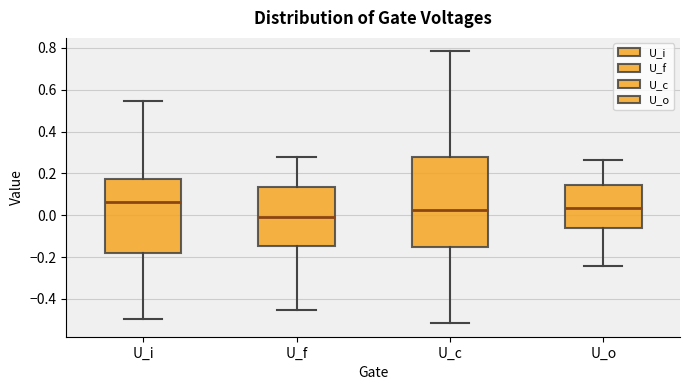

Reading left to right, read every box against the y-axis: the position of its median line, the range the box covers, and the ends of its whiskers. The values are not printed on the chart, so give them approximately, as read against the axis.

U_i: median 0.06, box -0.18 to 0.18, whiskers -0.50 to 0.54
U_f: median 0.00, box -0.14 to 0.14, whiskers -0.46 to 0.28
U_c: median 0.02, box -0.16 to 0.28, whiskers -0.52 to 0.78
U_o: median 0.04, box -0.06 to 0.14, whiskers -0.24 to 0.26